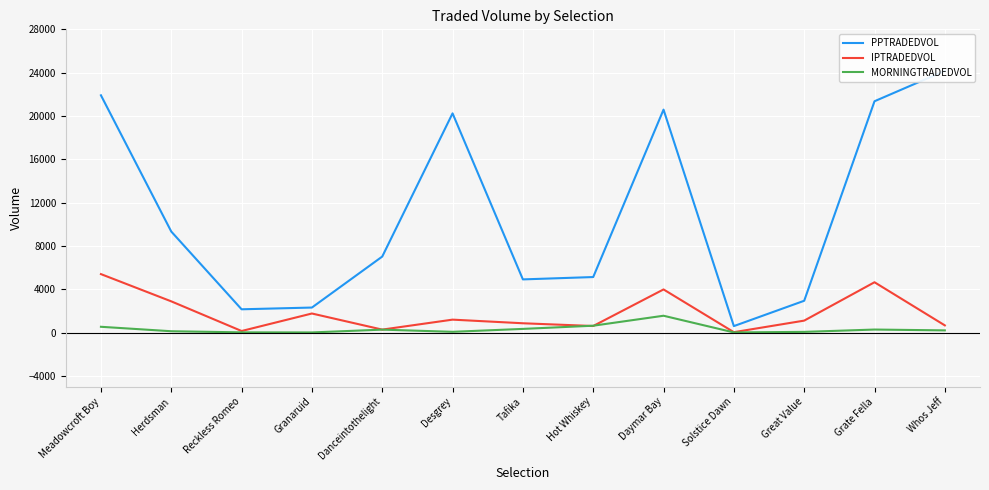

How many interior local valleys does the PPTRADEDVOL series have?

3